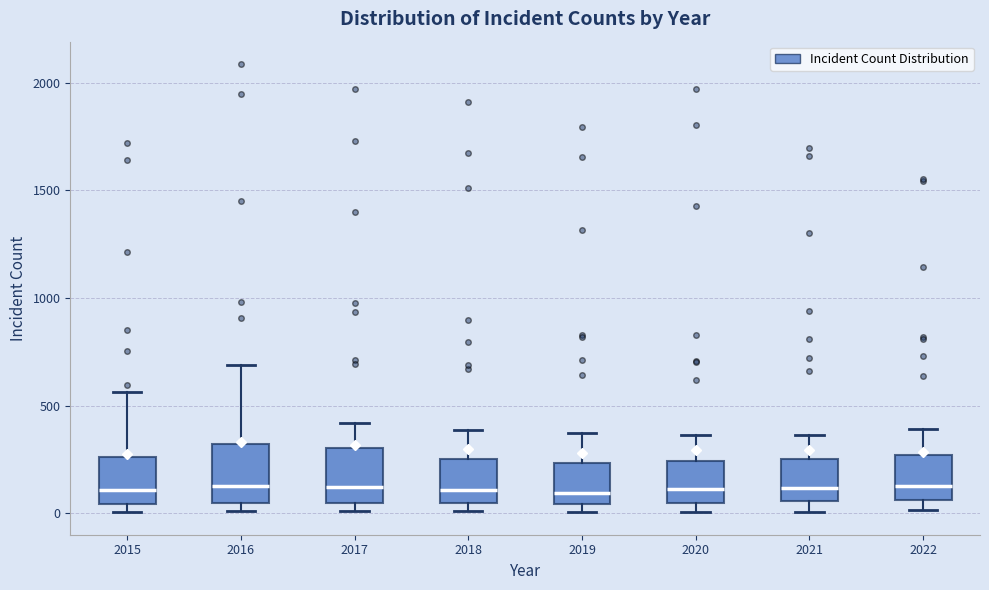

Reading left to right, read every box against the y-axis: the position of its median line, the range the box covers, and the ends of its whiskers. The values are not printed on the chart, so give them approximately, as read against the axis.

2015: median 100, box 50 to 250, whiskers 0 to 550
2016: median 150, box 50 to 300, whiskers 0 to 700
2017: median 100, box 50 to 300, whiskers 0 to 400
2018: median 100, box 50 to 250, whiskers 0 to 400
2019: median 100, box 50 to 250, whiskers 0 to 400
2020: median 100, box 50 to 250, whiskers 0 to 350
2021: median 100, box 50 to 250, whiskers 0 to 350
2022: median 150, box 50 to 250, whiskers 0 to 400